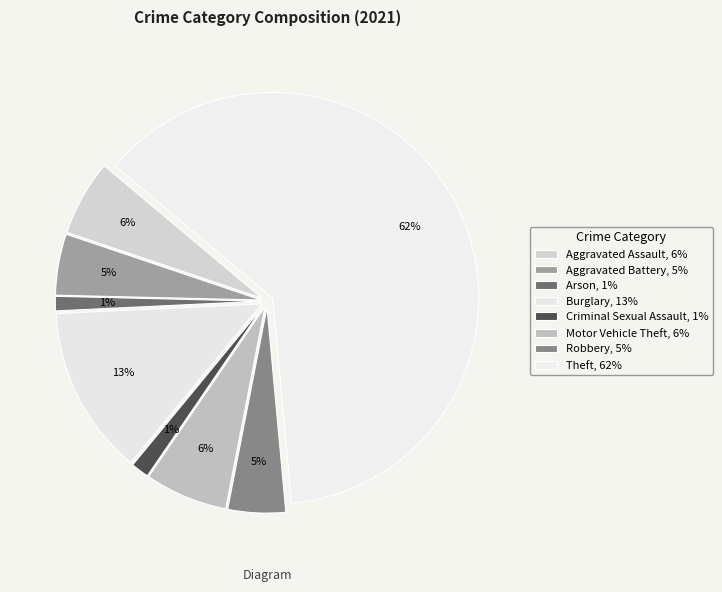

How many segments does this pie chart have?

8